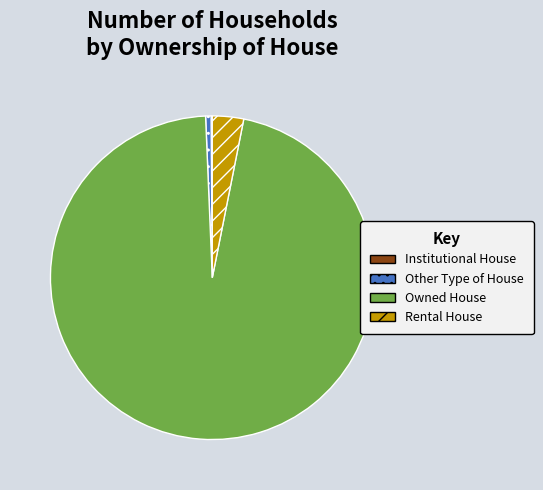

True or false: Rental House accounts for 16% of the total.

False